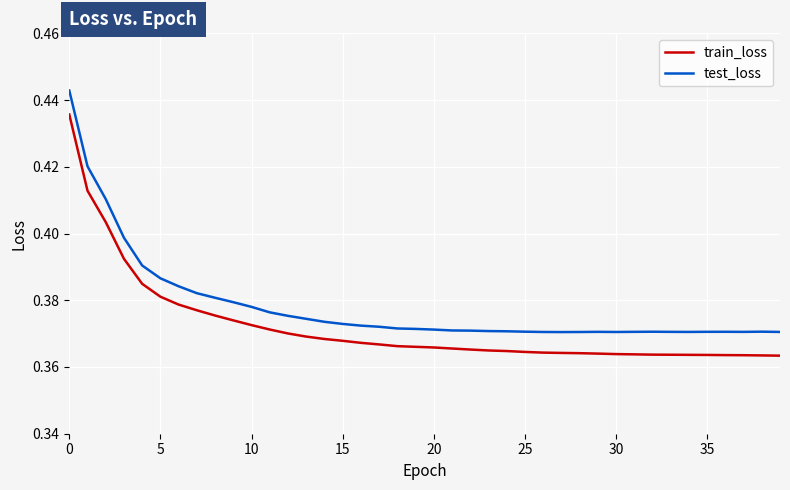

True or false: train_loss and test_loss cross at least once.

False